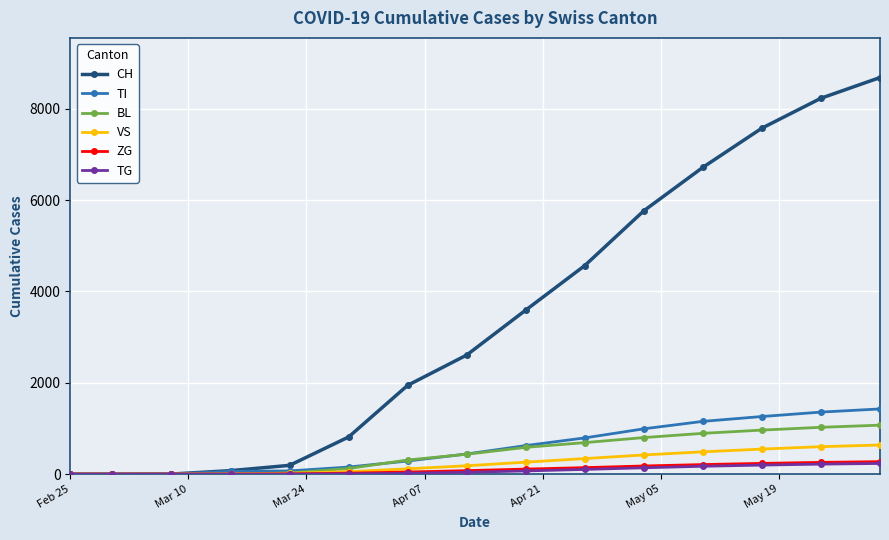

How many data points in ZG are less than 76?

7